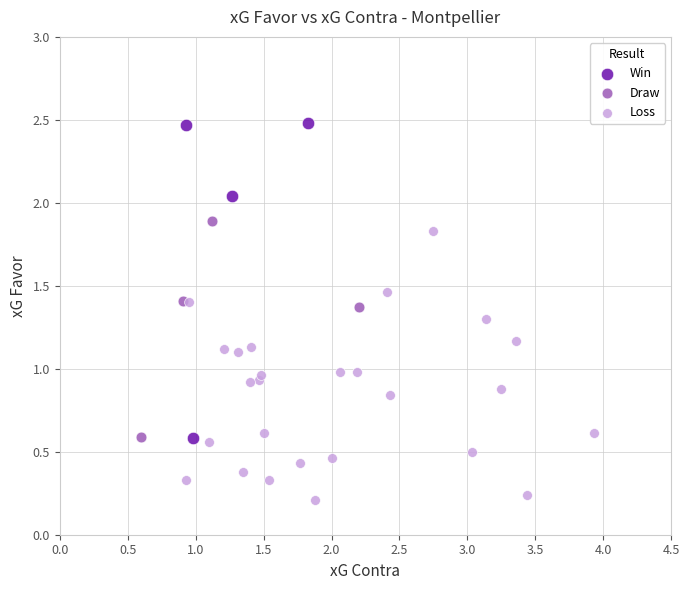

Which series has the widest spread of Y values?

Win